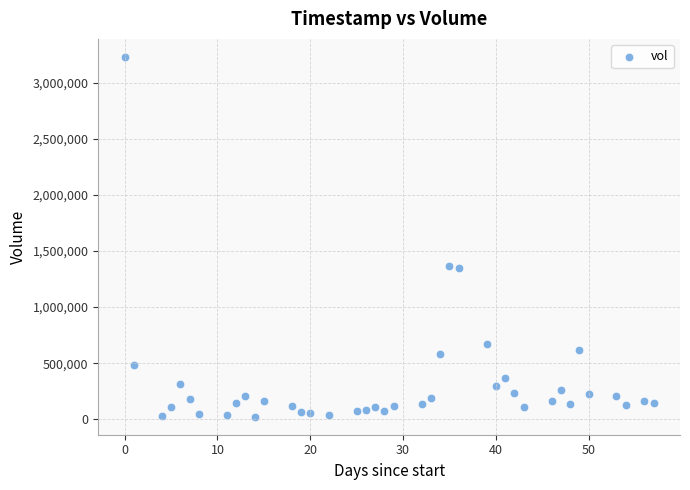

What is the range of X values (max minus min)?

57